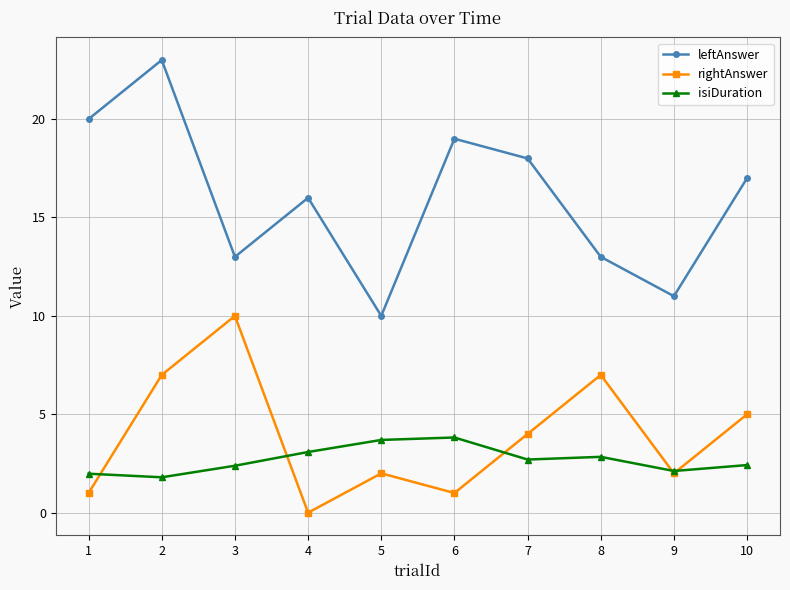

What is the average value of the isiDuration series?

2.7